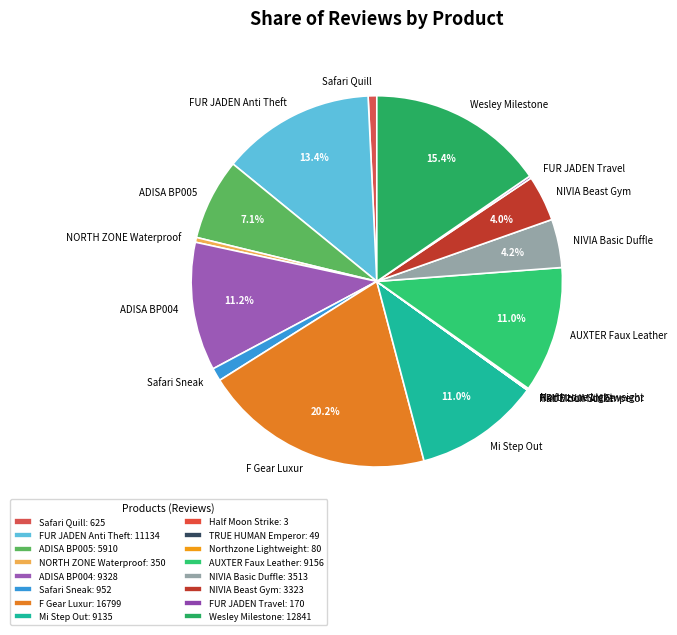

Does Mi Step Out represent more than half of the total?

No